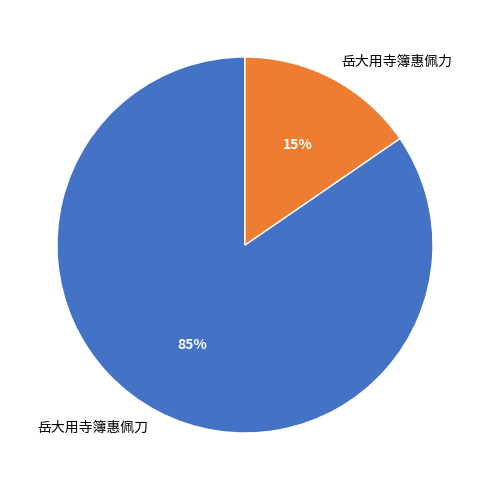

How many slices are in this pie chart?

2